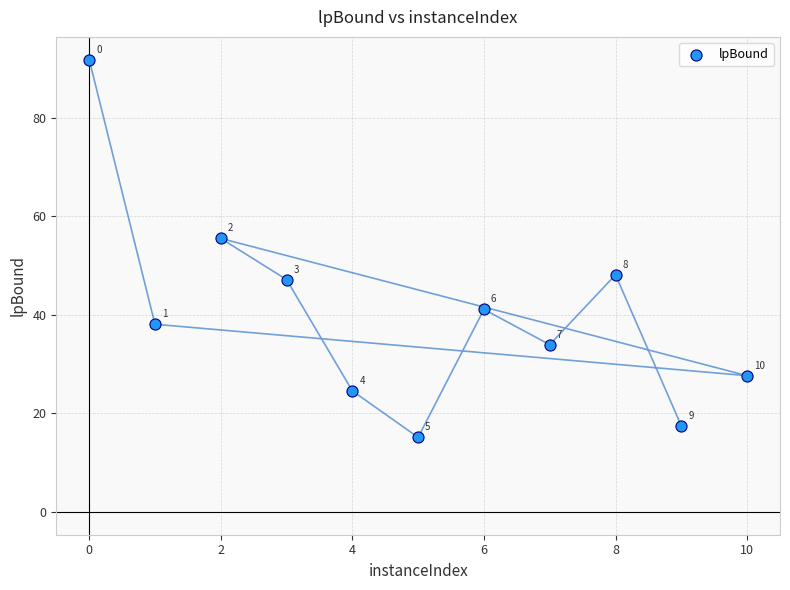

What Y value in the scatter plot is closest to 53?

55.5